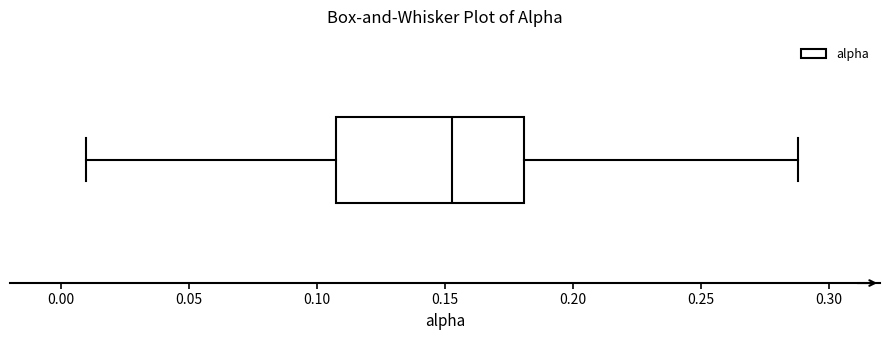

Read this box plot against the x-axis: the position of the median line, the range covered by the box, and the ends of both whiskers. The values are not printed on the chart, so give them approximately, as read against the axis.

median 0.155, box 0.105 to 0.180, whiskers 0.010 to 0.290